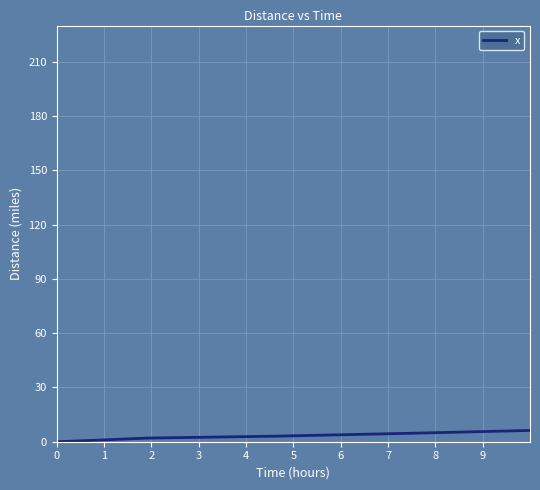

What is the difference between the maximum and minimum values?

48.5